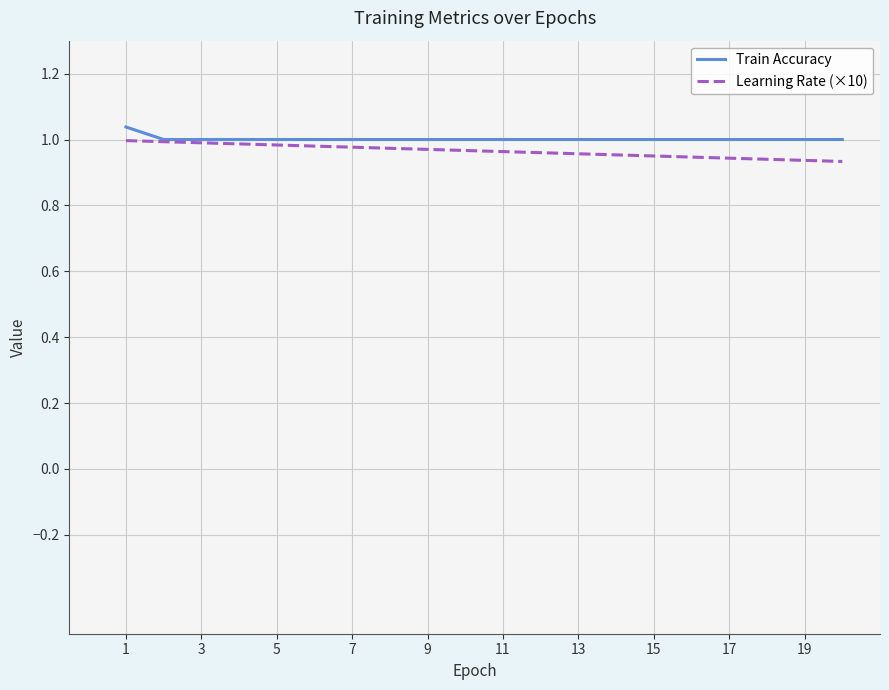

List the series in order of their overall mean, lowest first.

Learning Rate (×10), Train Accuracy